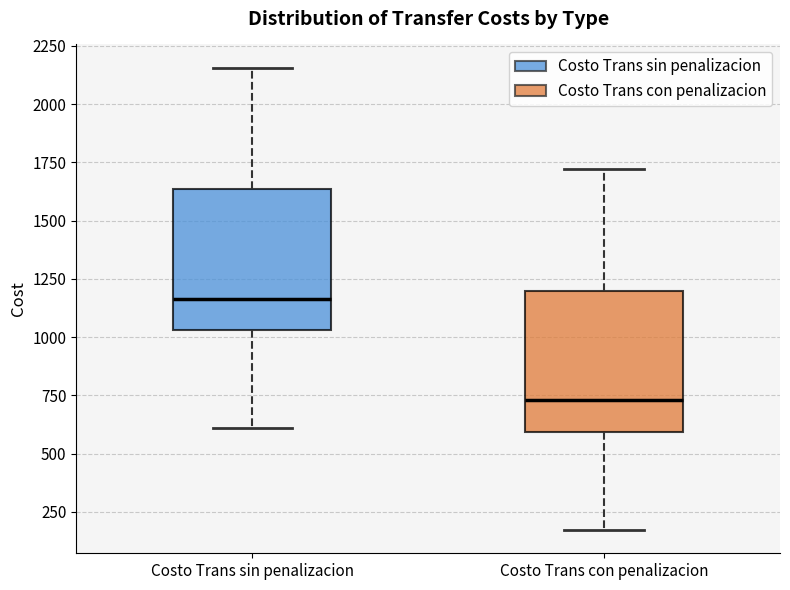

Reading left to right, read every box against the y-axis: the position of its median line, the range the box covers, and the ends of its whiskers. The values are not printed on the chart, so give them approximately, as read against the axis.

Costo Trans sin penalizacion: median 1150, box 1050 to 1650, whiskers 600 to 2150
Costo Trans con penalizacion: median 750, box 600 to 1200, whiskers 150 to 1700